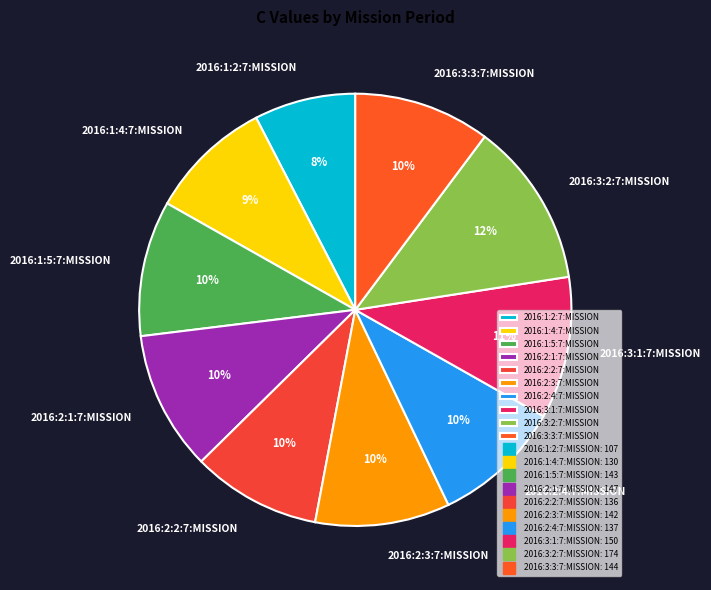

How many segments does this pie chart have?

10